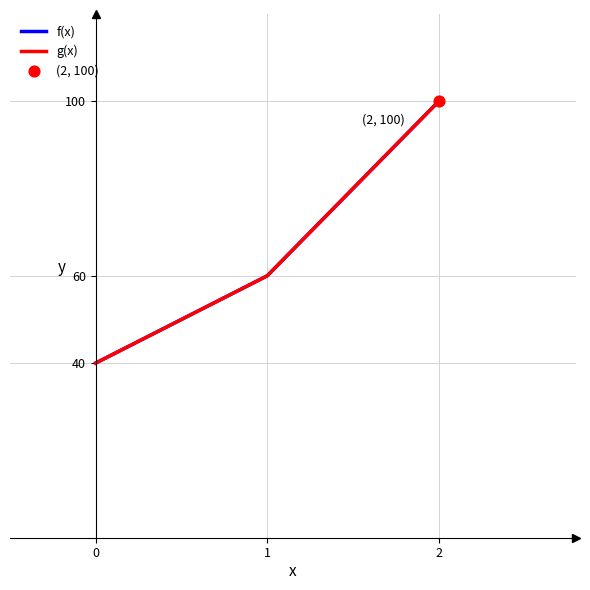

Does the chart have visible grid lines?

Yes